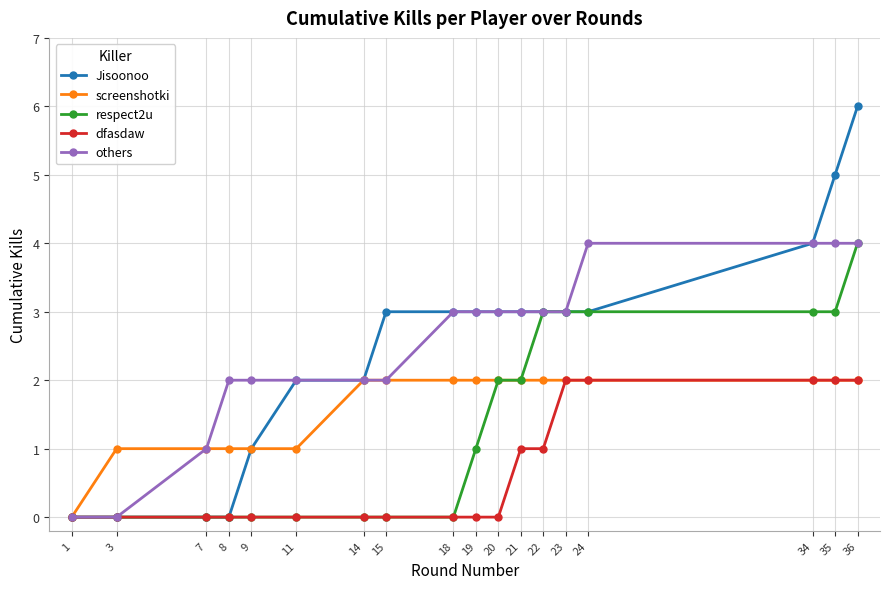

Which category has the highest value across all series?

36